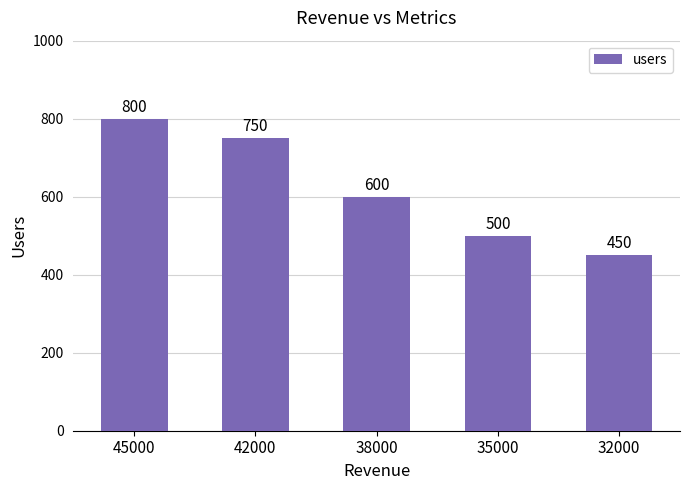

List the labels in order of value, largest first.

45000, 42000, 38000, 35000, 32000